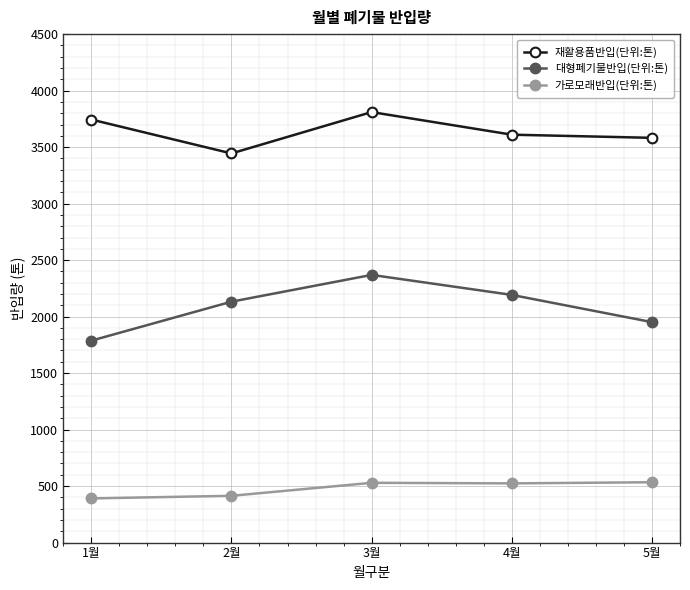

How many lines are shown in the chart?

3